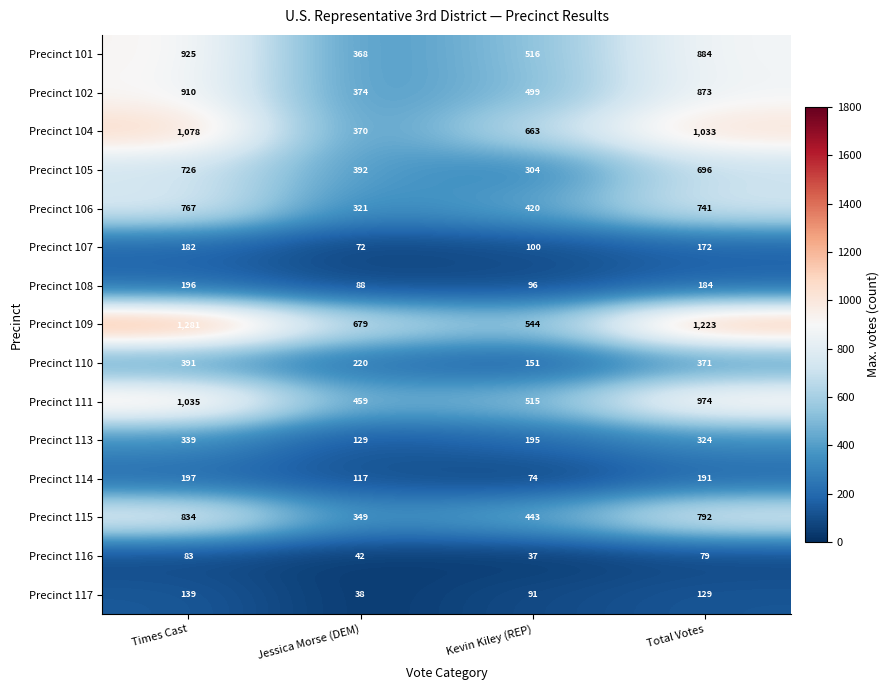

Which series has the widest spread of values?

Precinct 109